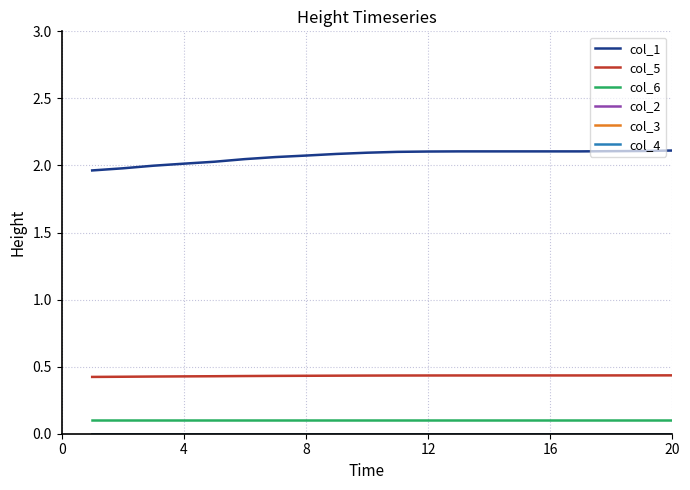

Is this an area chart (filled region under the line)?

No